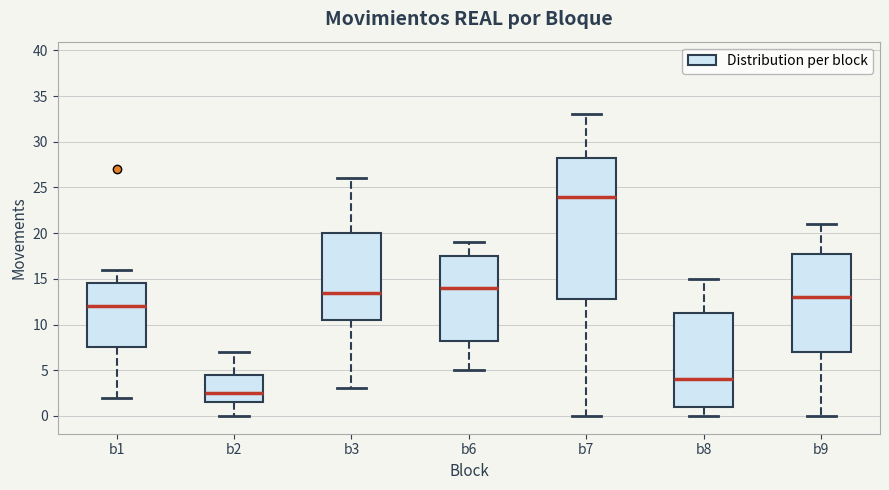

Comparing the boxes themselves (not the whiskers), which one is the tallest?

b7